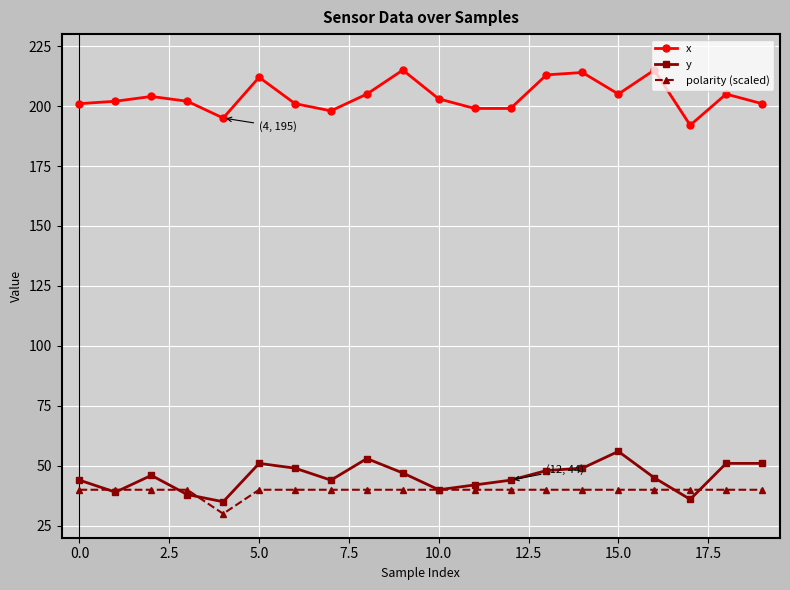

True or false: x has more than 1 interior local peaks.

True